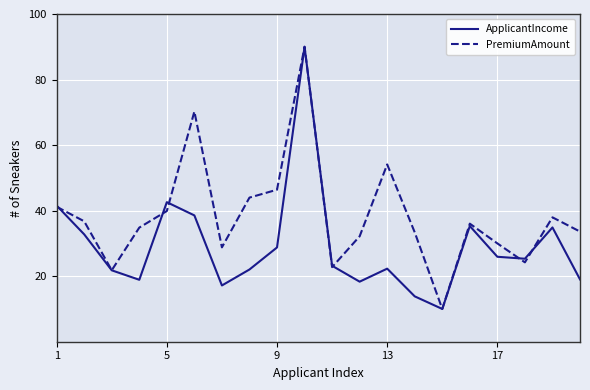

How many values in the PremiumAmount series are below 36?

10